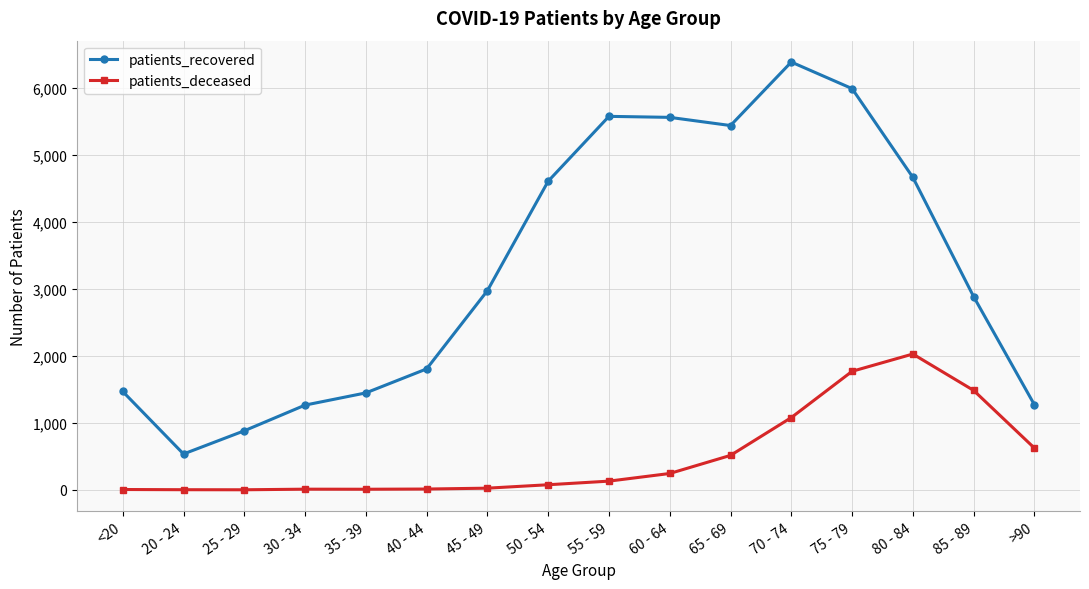

At which category is the sum across all series the highest?

75 - 79